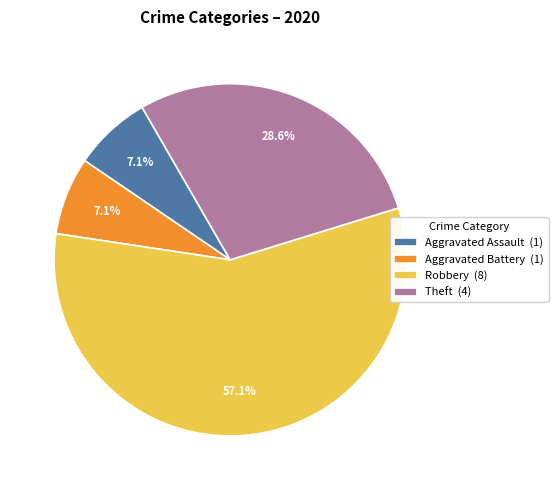

Is there a majority slice in this chart?

Yes